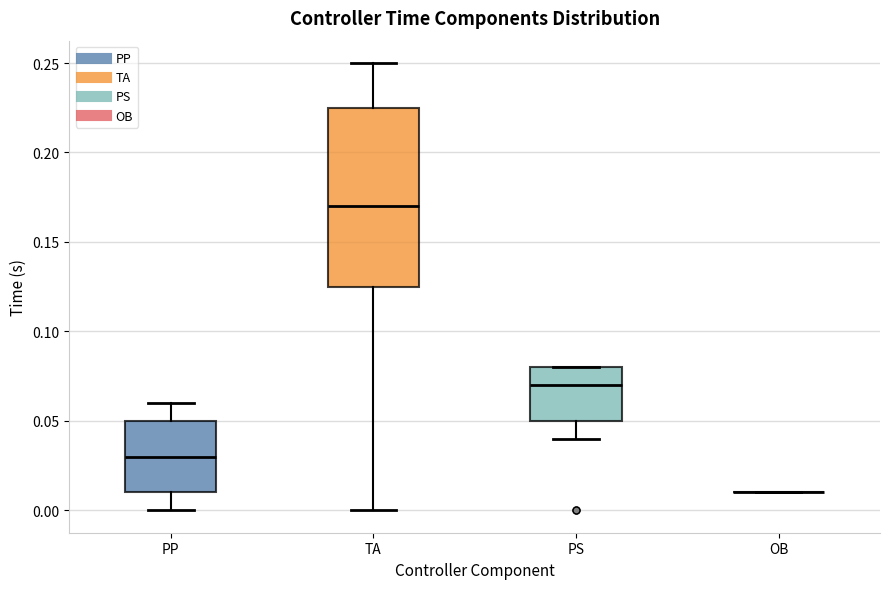

Reading left to right, transcribe this box plot: for each box, give where its median line is, the range the box spans, and where its two whiskers end, as read against the y-axis. The values are not printed on the chart, so give them approximately, as read against the axis.

PP: median 0.030, box 0.010 to 0.050, whiskers 0.000 to 0.060
TA: median 0.170, box 0.125 to 0.225, whiskers 0.000 to 0.250
PS: median 0.070, box 0.050 to 0.080, whiskers 0.040 to 0.080
OB: box collapsed to a line at 0.010, whiskers 0.010 to 0.010